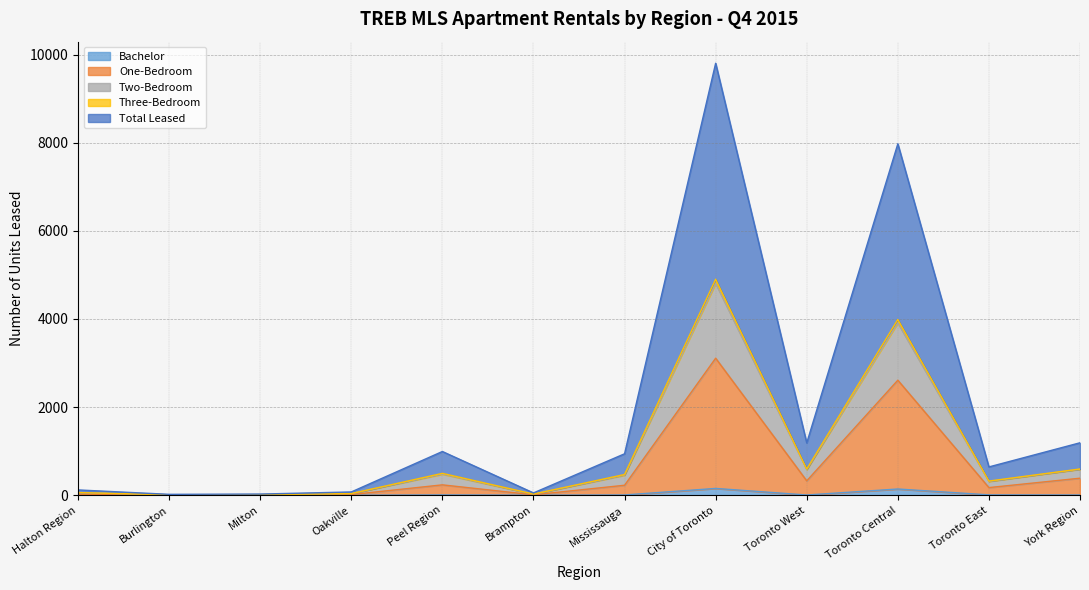

True or false: One-Bedroom and Bachelor cross at least once.

False